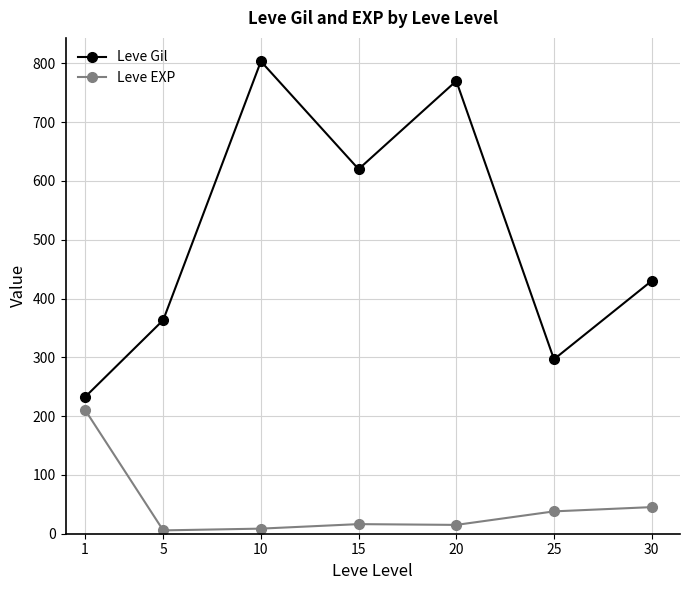

What is the value of the Leve Gil point at the 6th from the left?

296.7